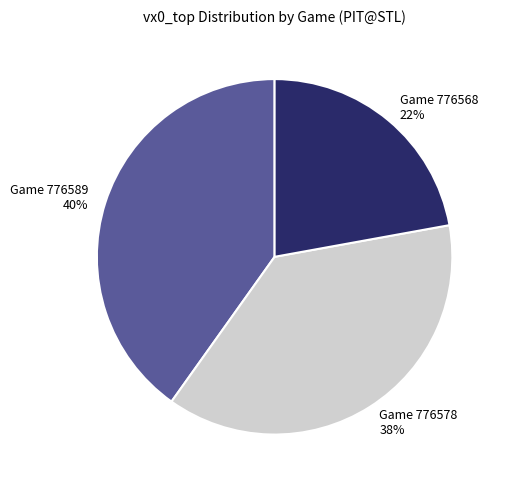

To the nearest percent, what is the average slice percentage?

33%